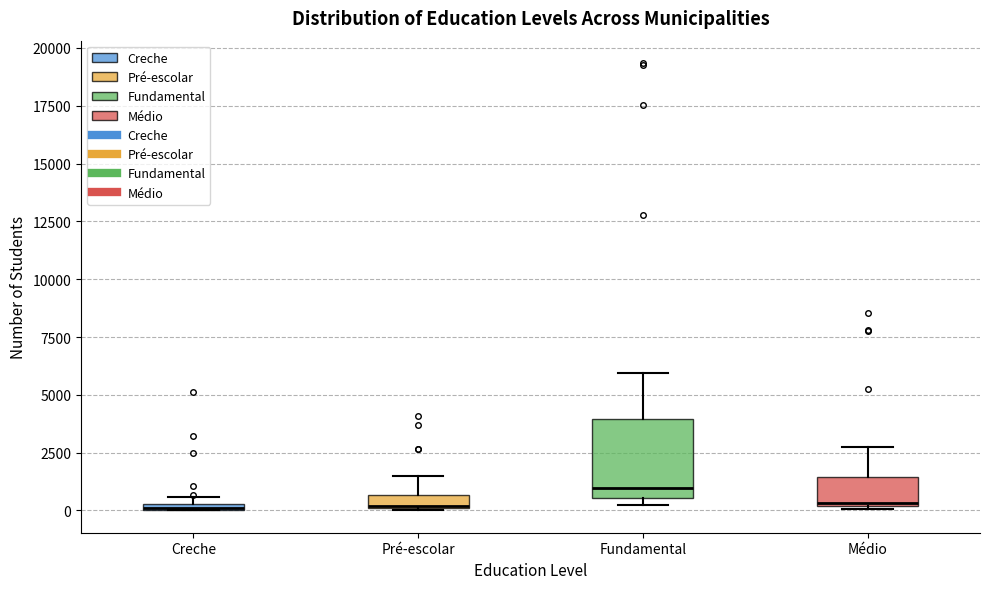

Where is the upper edge of the box for Fundamental on the y-axis? The values are not printed on the chart, so give them approximately, as read against the axis.

4000